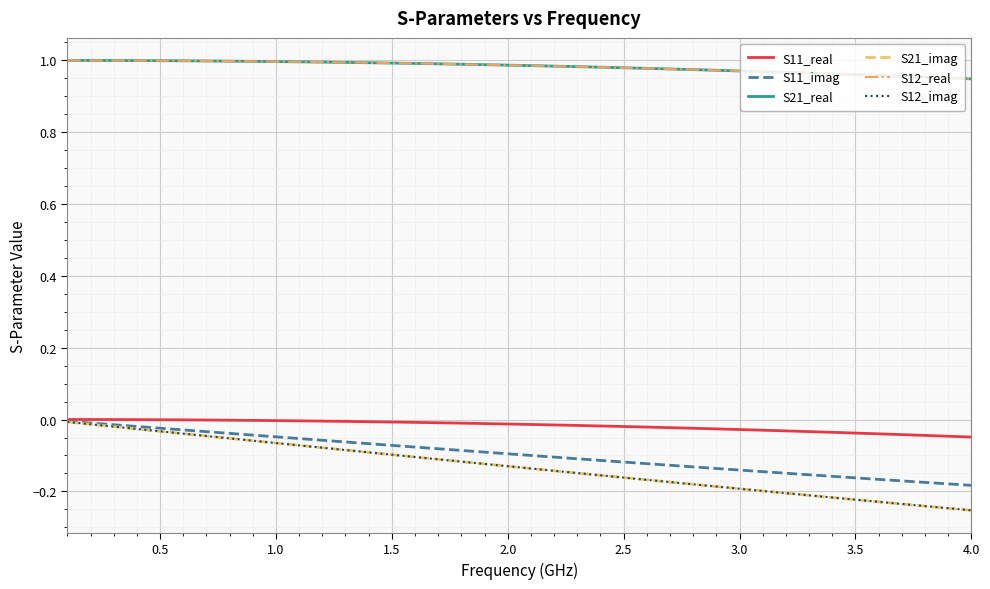

Is this an area chart (filled region under the line)?

No